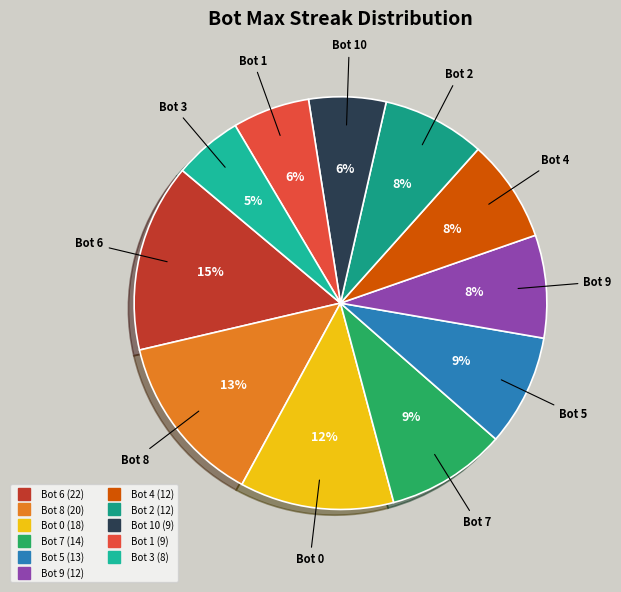

How many slices are in this pie chart?

11